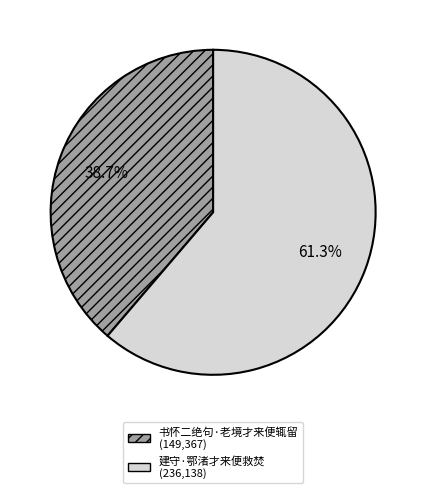

To the nearest percent, what percentage of the pie is 书怀二绝句·老境才来便辄留?

39%